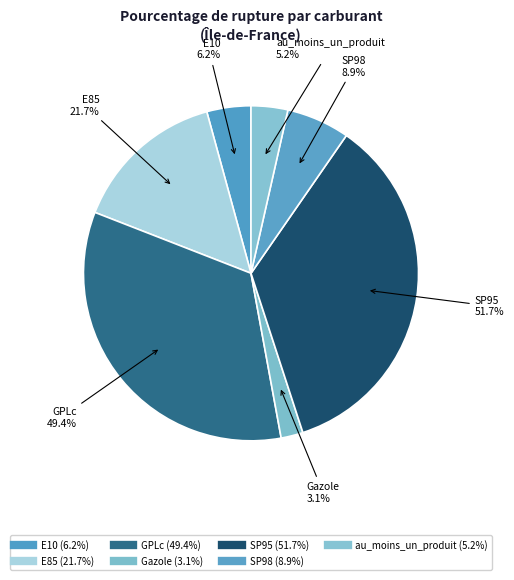

What is the ratio of the value at SP98 to the value at E10?

1.4